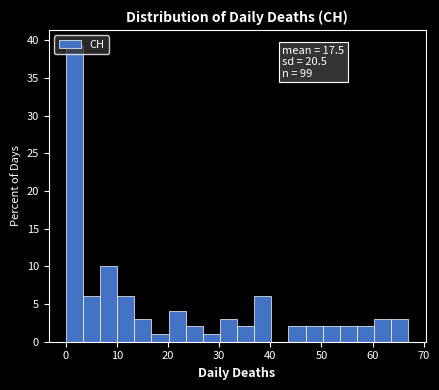

Around what value on the x-axis is the tallest bar? Give the approximate position of its centre, as read against the axis.

2